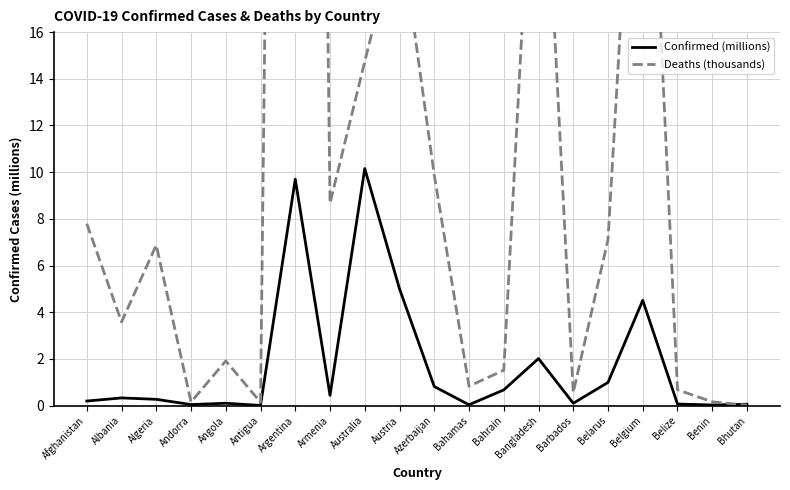

Reading left to right, list all the values displayed in this chart.

Confirmed (millions): 0.2	0.3	0.3	0.0	0.1	0.0	9.7	0.4	10.2	5.0	0.8	0.0	0.7	2.0	0.1	1.0	4.5	0.1	0.0	0.1
Deaths (thousands): 7.8	3.6	6.9	0.2	1.9	0.1	129.8	8.7	14.7	20.7	9.9	0.8	1.5	29.3	0.6	7.1	32.6	0.7	0.2	0.0